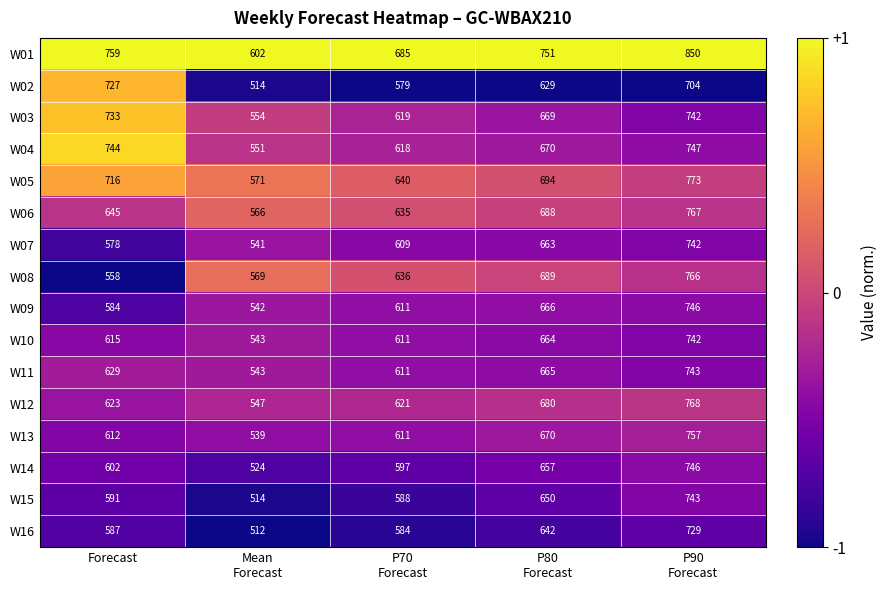

What is the spread (max minus min) of values at Forecast?

201